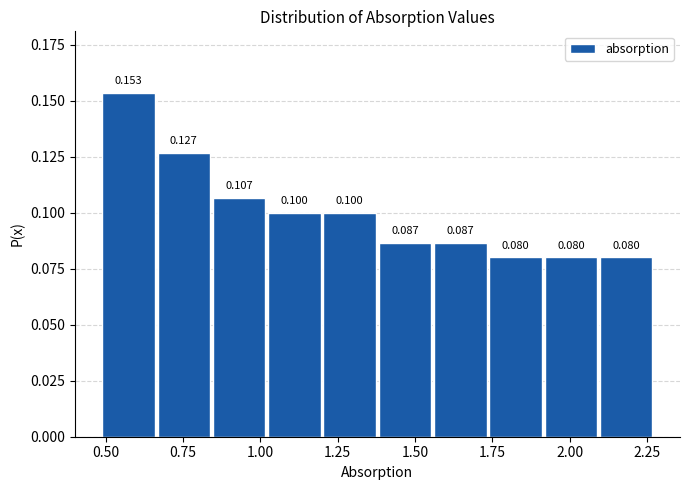

Around what value on the x-axis is the tallest bar? Give the approximate position of its centre, as read against the axis.

0.55